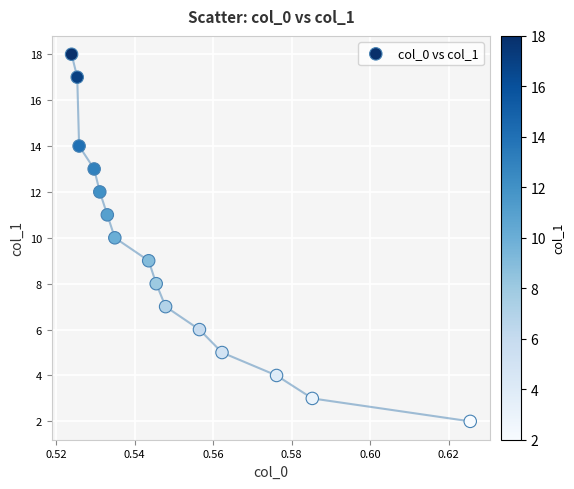

What is the range of Y values (max minus min)?

16